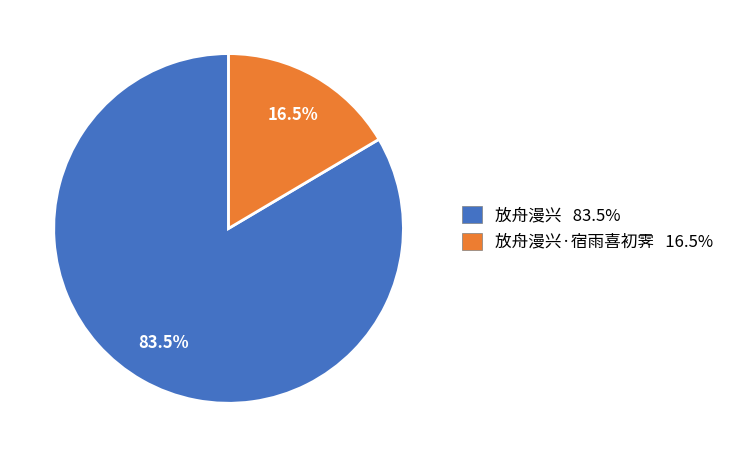

Does 放舟漫兴·宿雨喜初霁 16.5% account for over 50% of the chart?

No